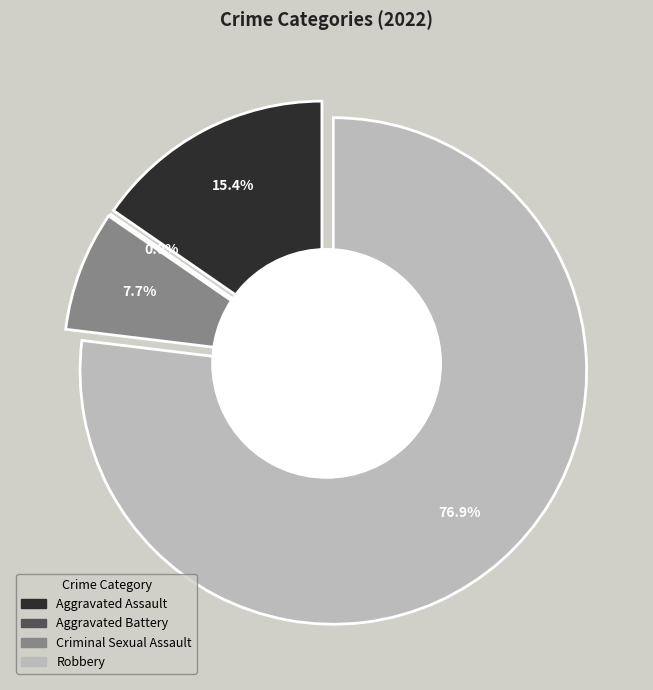

To the nearest percent, what portion does Robbery represent?

77%